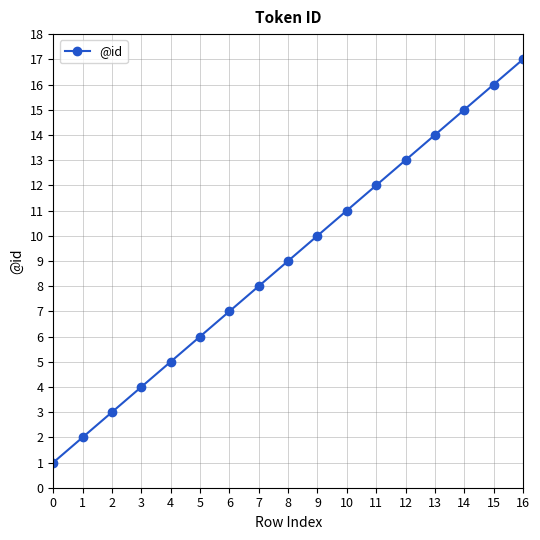

What is the smallest value displayed?

1